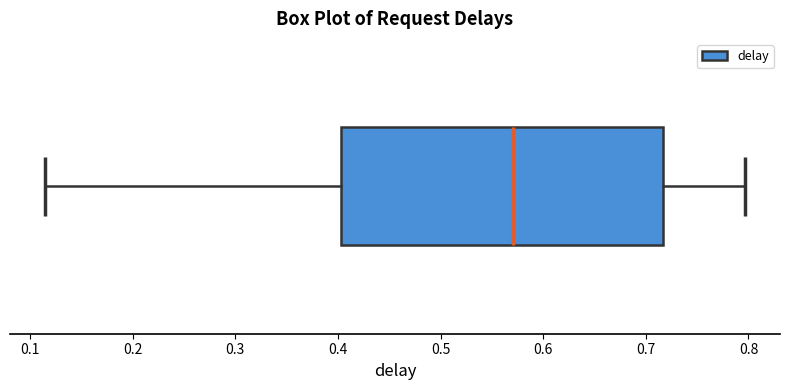

Transcribe this box plot: give where the median line is, the range the box spans, and where the two whiskers end, as read against the x-axis. The values are not printed on the chart, so give them approximately, as read against the axis.

median 0.57, box 0.40 to 0.72, whiskers 0.11 to 0.80